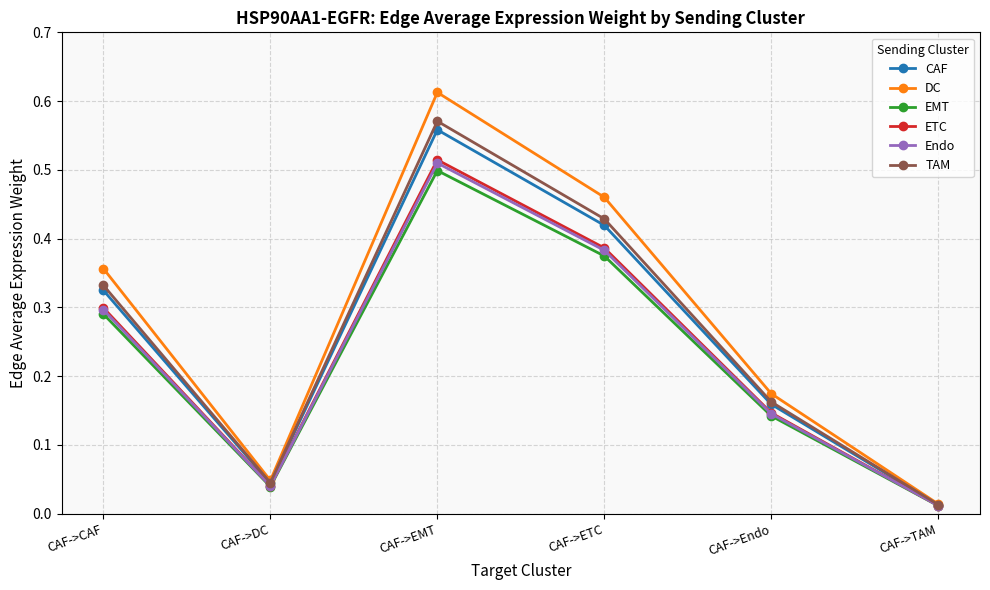

True or false: DC has a value of 0.5 at CAF->ETC.

True